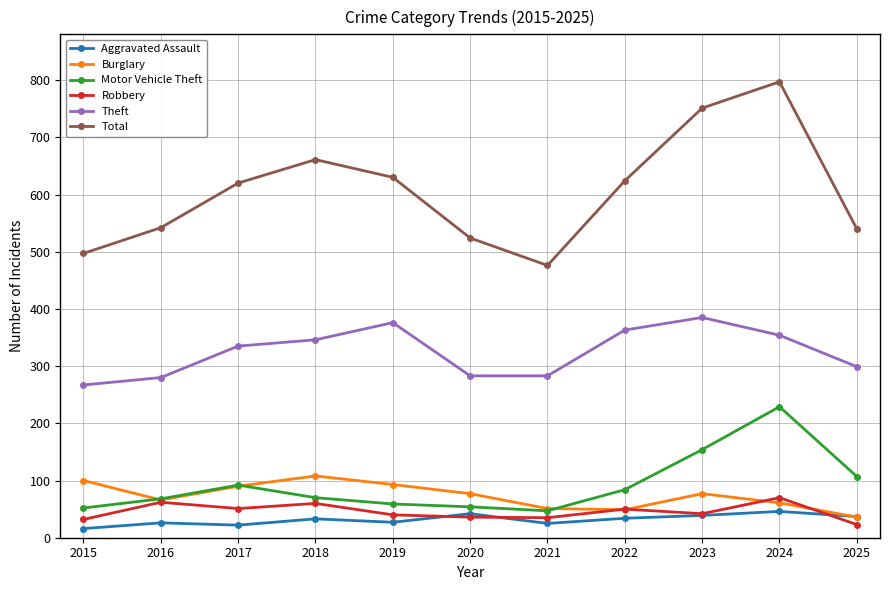

How many lines are shown in the chart?

6